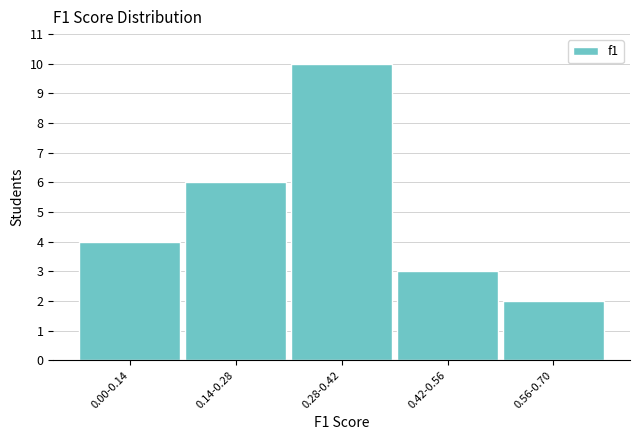

Reading right to left, what are all the values shown in this chart?

2	3	10	6	4